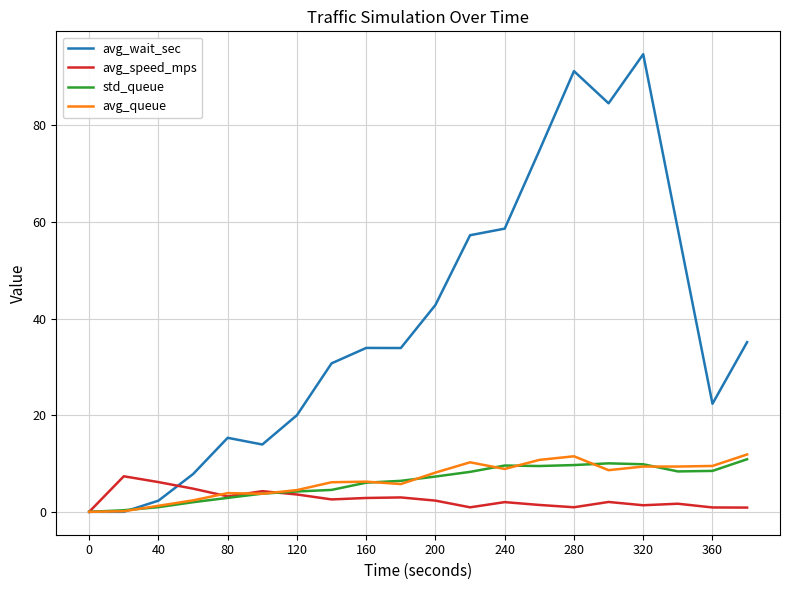

Which series has the largest range (max minus min)?

avg_wait_sec